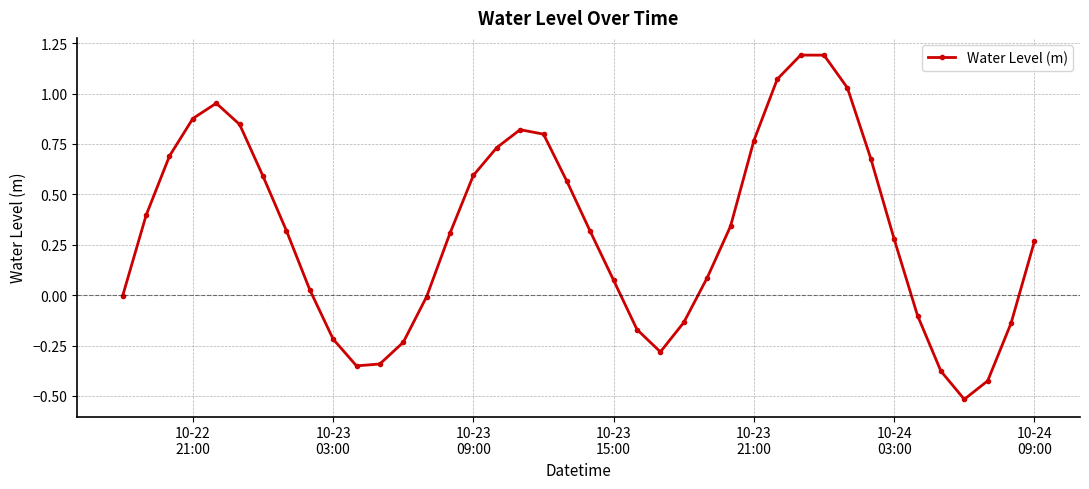

How many interior local peaks (higher than both neighbors) does the data have?

3